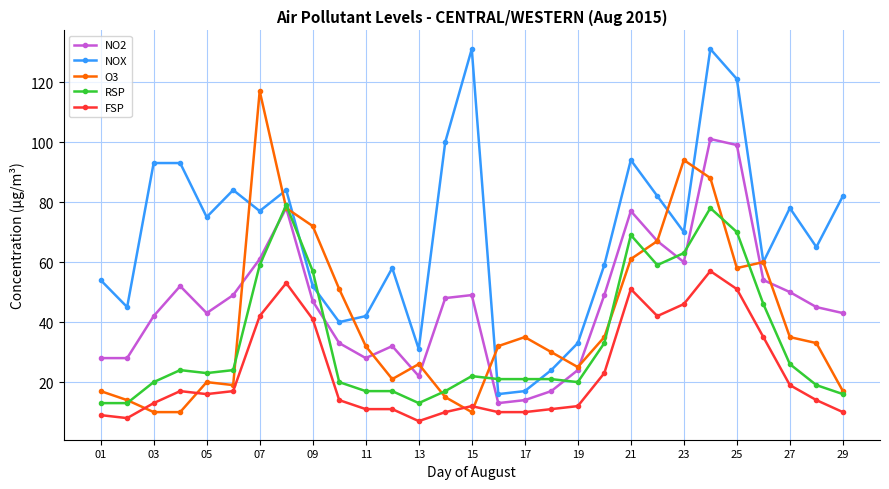

Which series has the largest total across all categories?

NOX